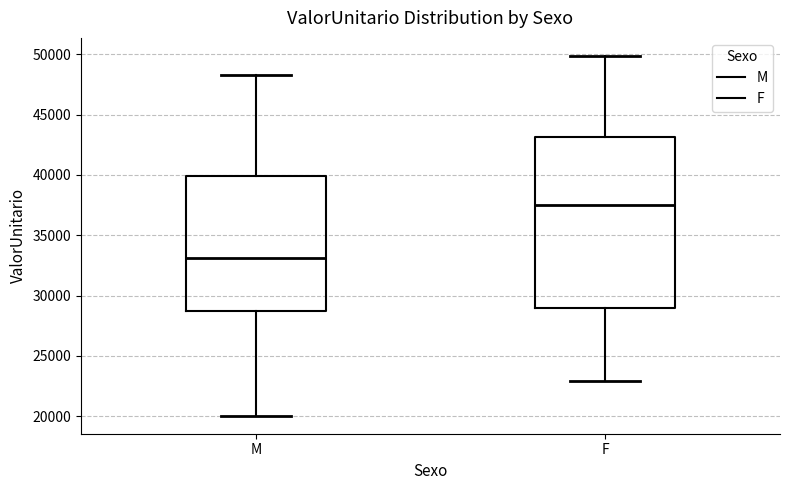

Where is the upper edge of the box for F on the y-axis? The values are not printed on the chart, so give them approximately, as read against the axis.

43000